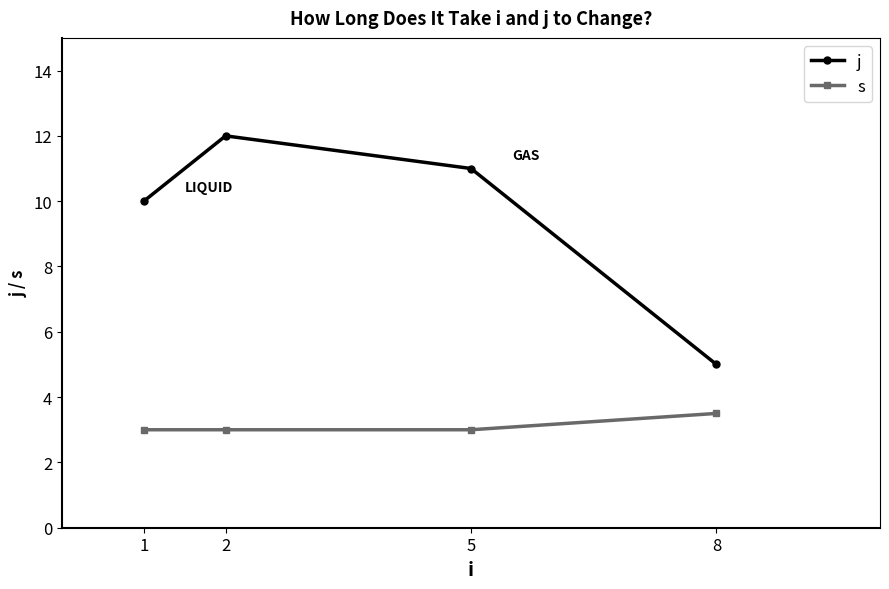

True or false: j and s intersect in this chart.

False